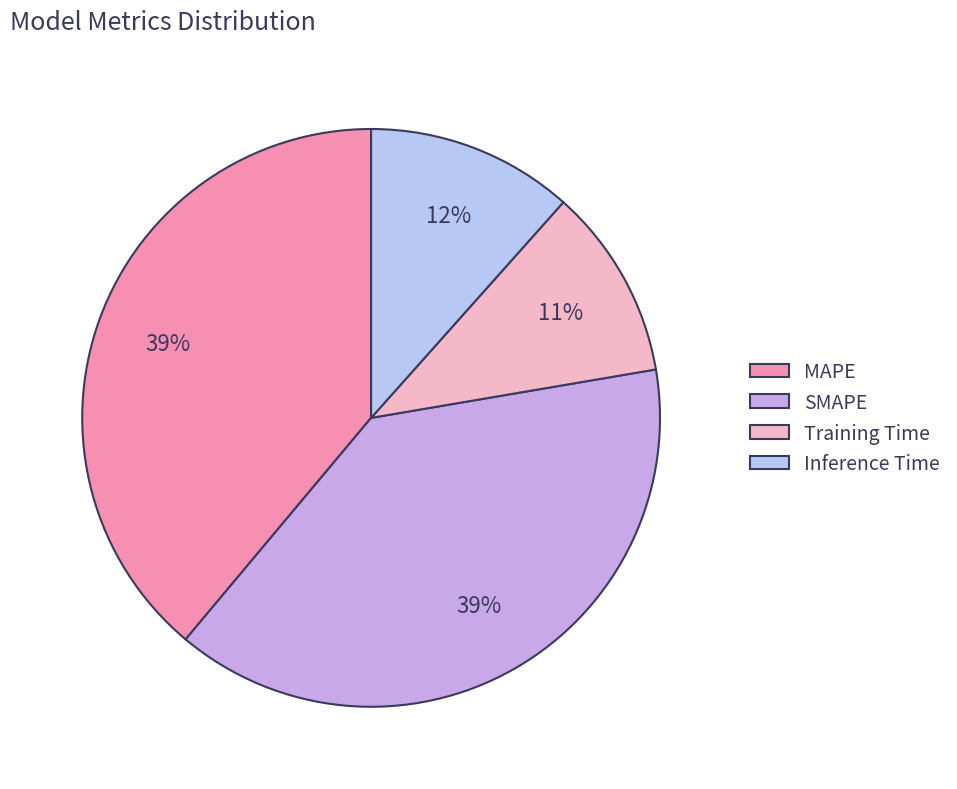

Count the number of slices in the pie.

4